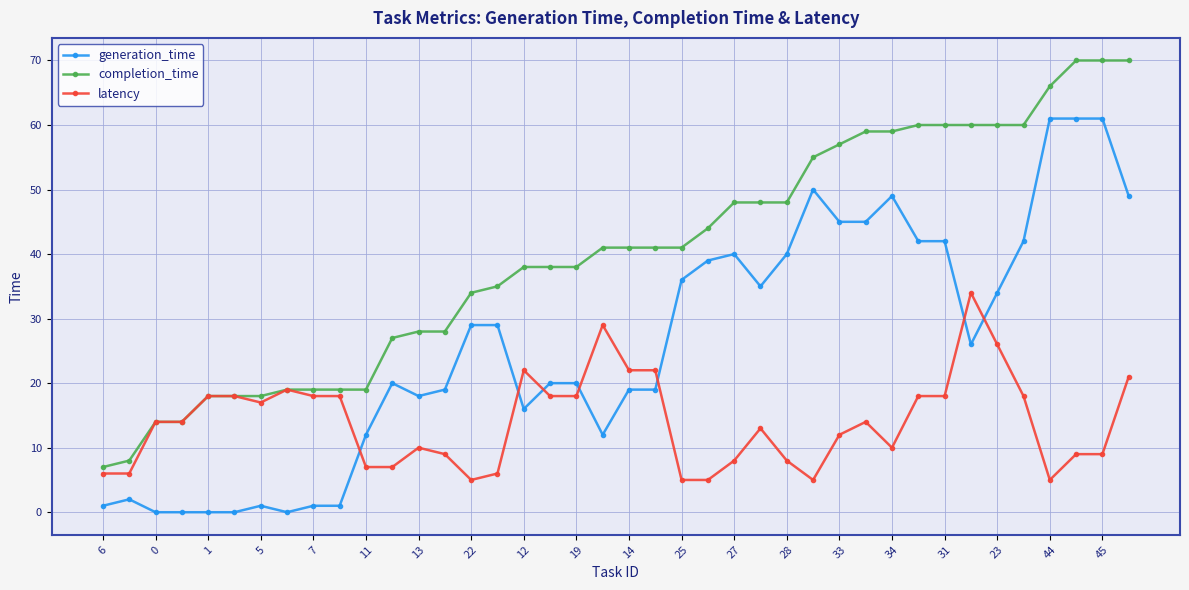

What is the lowest value of the latency series?

5